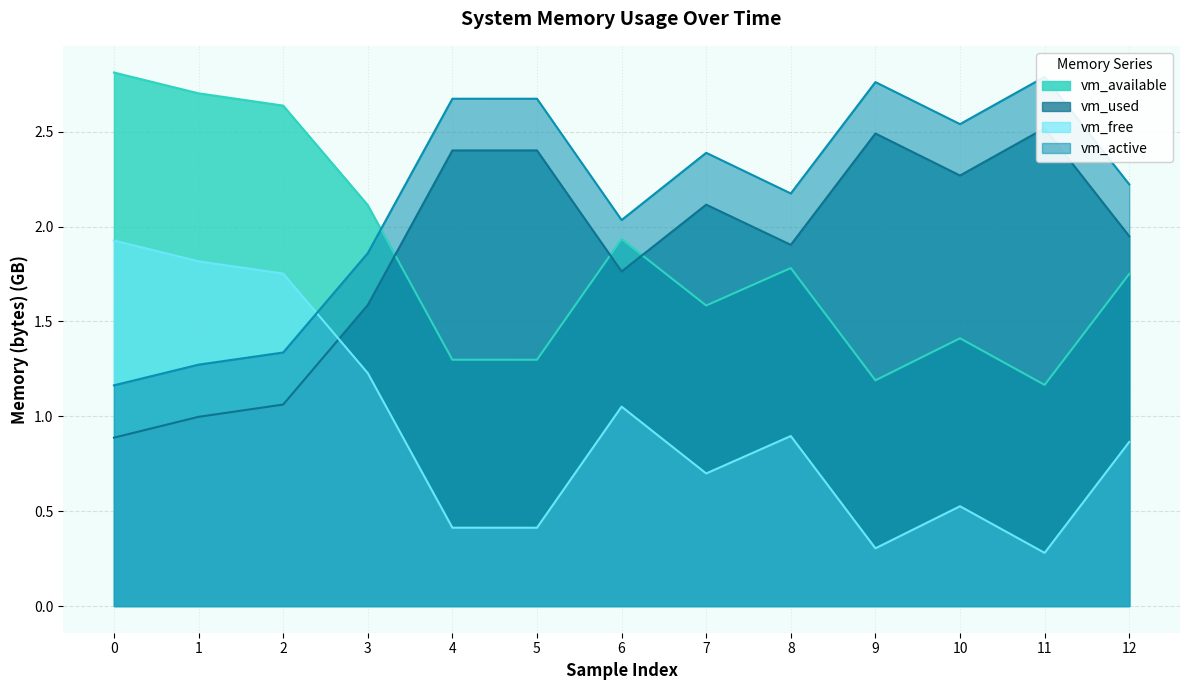

The vm_used series shows 2.5 at 9. True or false?

True